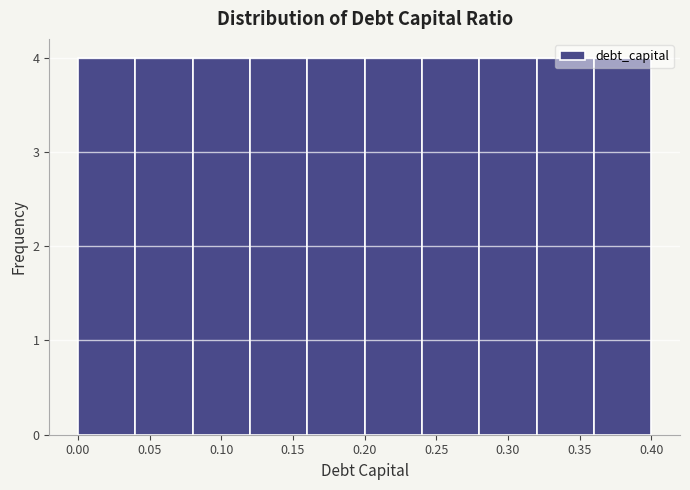

Reading left to right, list every bar in this chart as the range it spans on the x-axis followed by its height. The values are not printed on the chart, so give them approximately, as read against the axis.

0.00 to 0.04: 4
0.04 to 0.08: 4
0.08 to 0.12: 4
0.12 to 0.16: 4
0.16 to 0.20: 4
0.20 to 0.24: 4
0.24 to 0.28: 4
0.28 to 0.32: 4
0.32 to 0.36: 4
0.36 to 0.40: 4